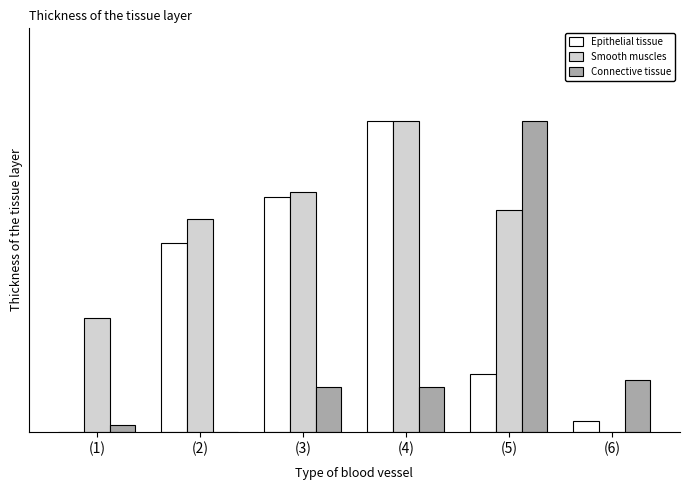

Are the bars grouped side by side (vs. stacked)?

Yes